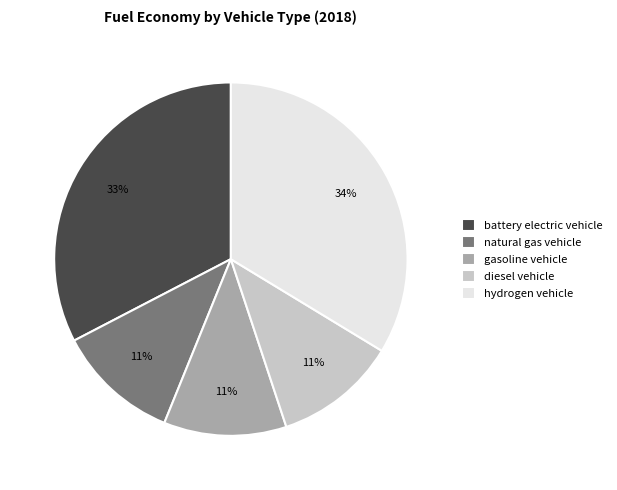

Is the sum of natural gas vehicle and gasoline vehicle greater than half?

No